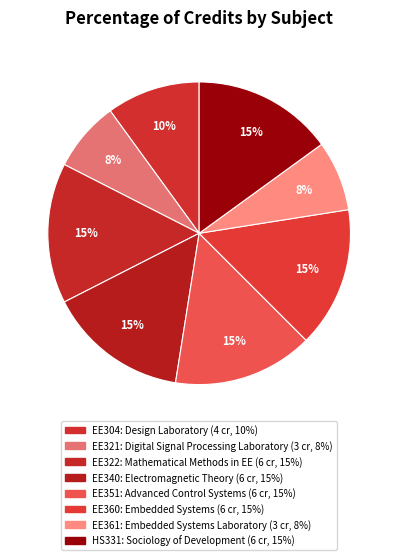

Combined, what portion of the pie is EE360 and EE322?

30.0%